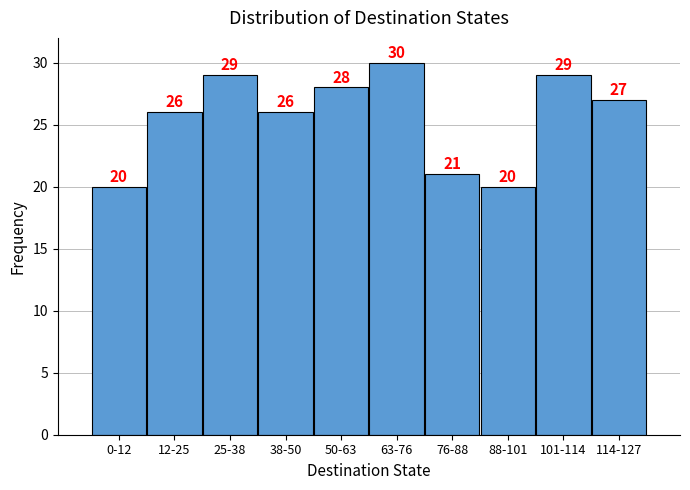

Reading left to right, extract all data points from this chart.

20	26	29	26	28	30	21	20	29	27